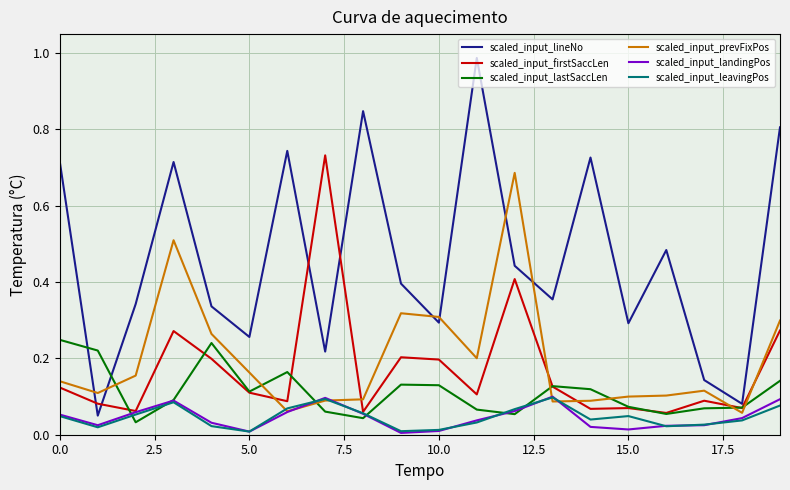

Which series has the largest range (max minus min)?

scaled_input_lineNo